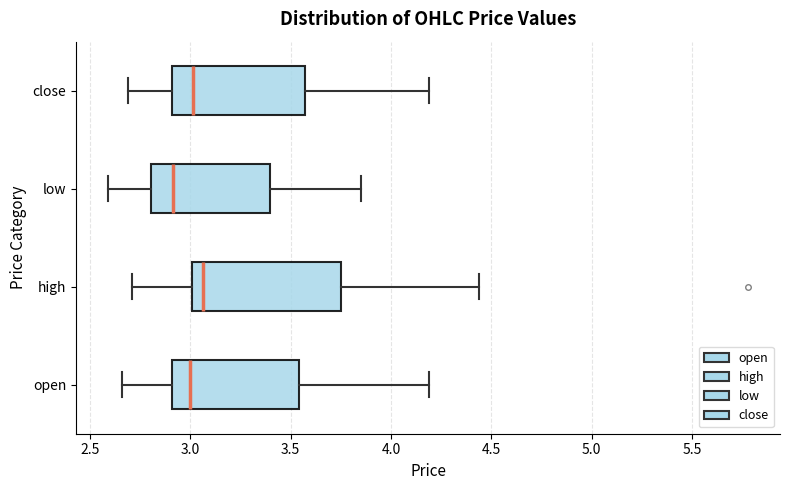

Where does the left whisker of the box for low end on the x-axis? The values are not printed on the chart, so give them approximately, as read against the axis.

2.60